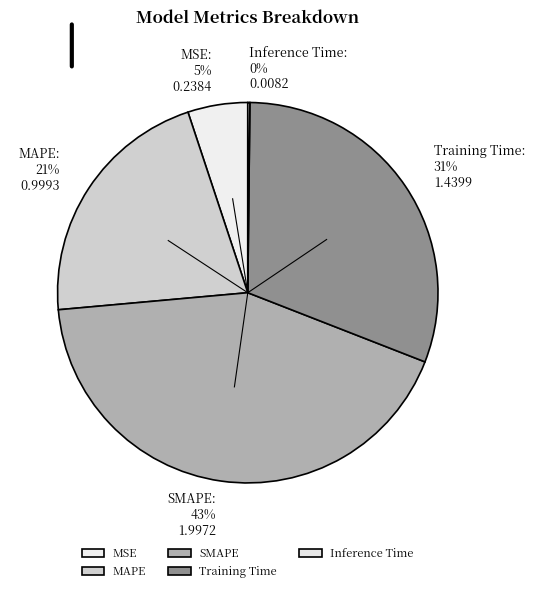

What percentage is the SMAPE slice, to the nearest percent?

43%